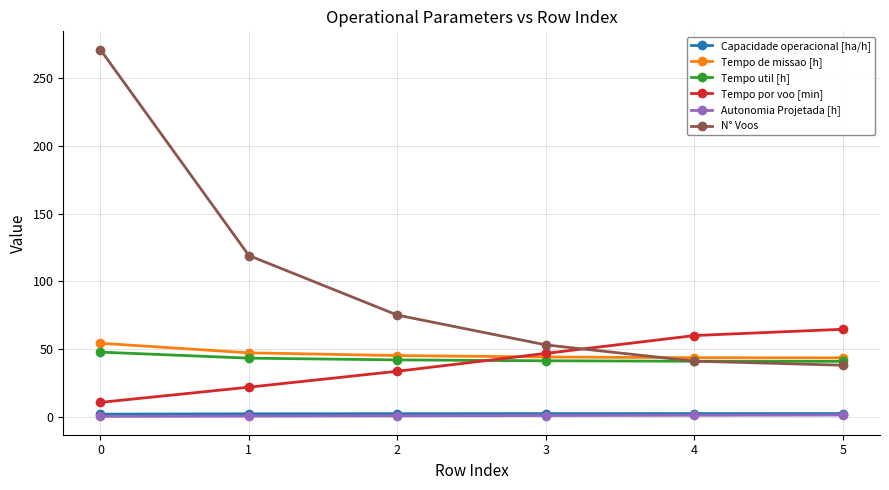

At how many categories does at least one series exceed 214?

1